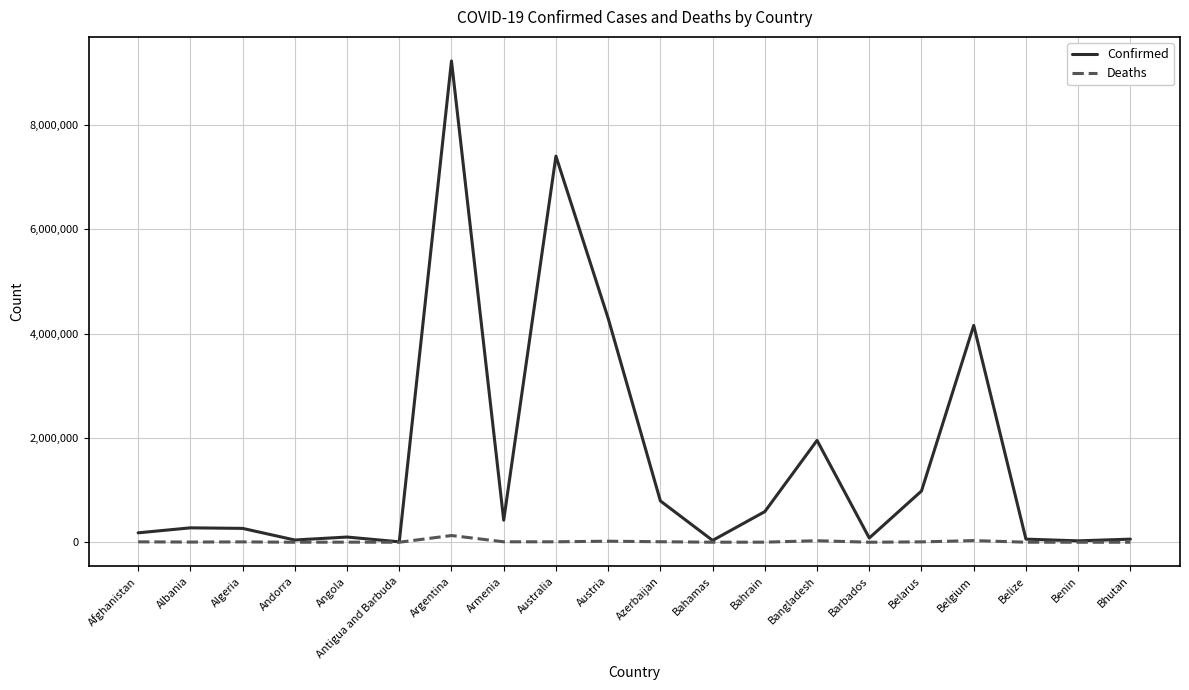

Is the value of Confirmed at Belgium greater than the value of Deaths at Bahamas?

Yes